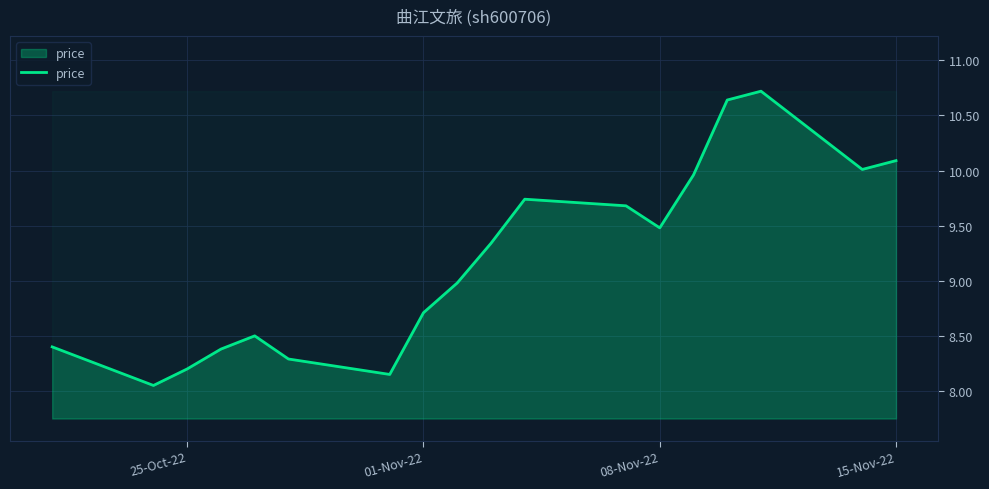

What is the sum of all values?

165.3